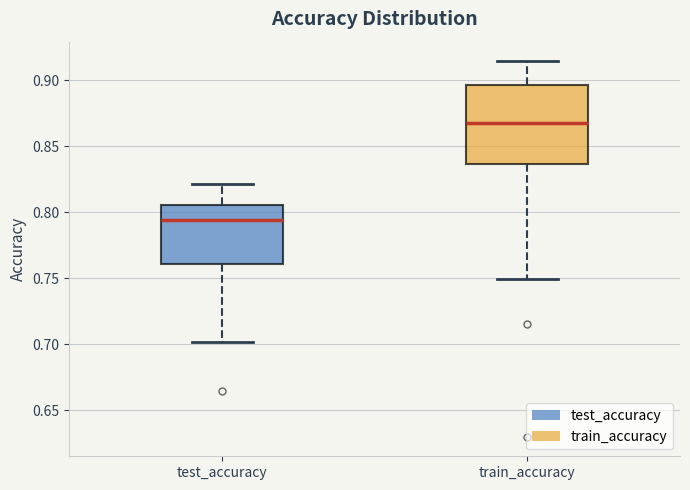

Where does the median line of the box for test_accuracy sit on the y-axis? The values are not printed on the chart, so give them approximately, as read against the axis.

0.795